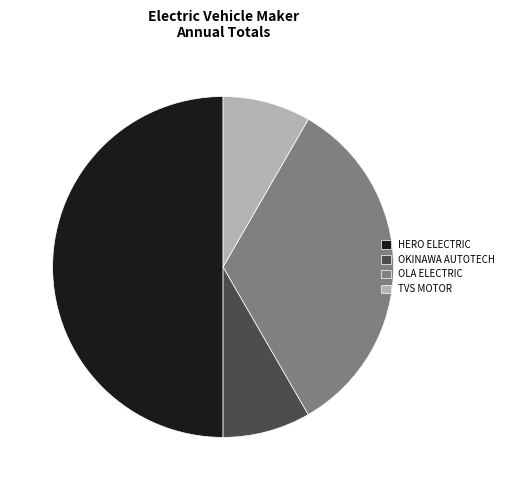

Does OKINAWA AUTOTECH represent more than half of the total?

No